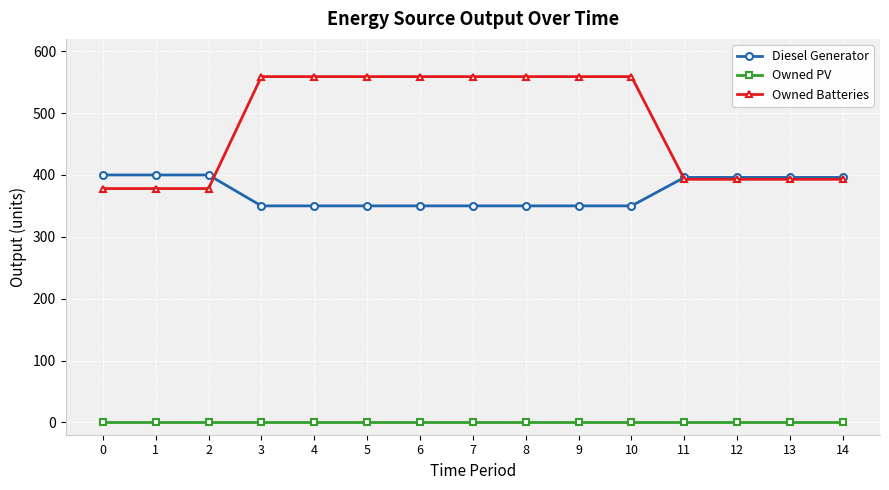

Is the value of Diesel Generator at 8 greater than the value of Owned PV at 5?

Yes